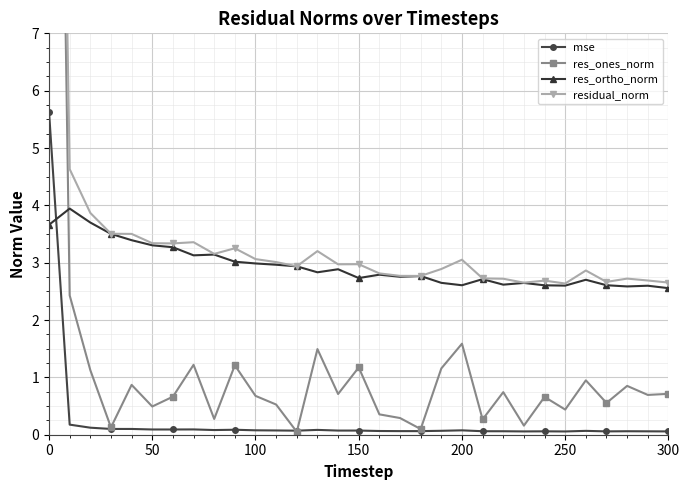

Reading left to right, list all the values displayed in this chart.

mse: 5.6	0.2	0.1	0.1	0.1	0.1	0.1	0.1	0.1	0.1	0.1	0.1	0.1	0.1	0.1	0.1	0.1	0.1	0.1	0.1	0.1	0.1	0.1	0.1	0.1	0.1	0.1	0.1	0.1	0.1	0.1
res_ones_norm: 26.0	2.4	1.1	0.1	0.9	0.5	0.7	1.2	0.3	1.2	0.7	0.5	0.1	1.5	0.7	1.2	0.4	0.3	0.1	1.2	1.6	0.3	0.7	0.2	0.7	0.4	0.9	0.6	0.9	0.7	0.7
res_ortho_norm: 3.7	3.9	3.7	3.5	3.4	3.3	3.3	3.1	3.1	3.0	3.0	3.0	2.9	2.8	2.9	2.7	2.8	2.8	2.8	2.6	2.6	2.7	2.6	2.6	2.6	2.6	2.7	2.6	2.6	2.6	2.6
residual_norm: 26.2	4.6	3.9	3.5	3.5	3.3	3.3	3.4	3.2	3.3	3.1	3.0	2.9	3.2	3.0	3.0	2.8	2.8	2.8	2.9	3.1	2.7	2.7	2.7	2.7	2.6	2.9	2.7	2.7	2.7	2.7